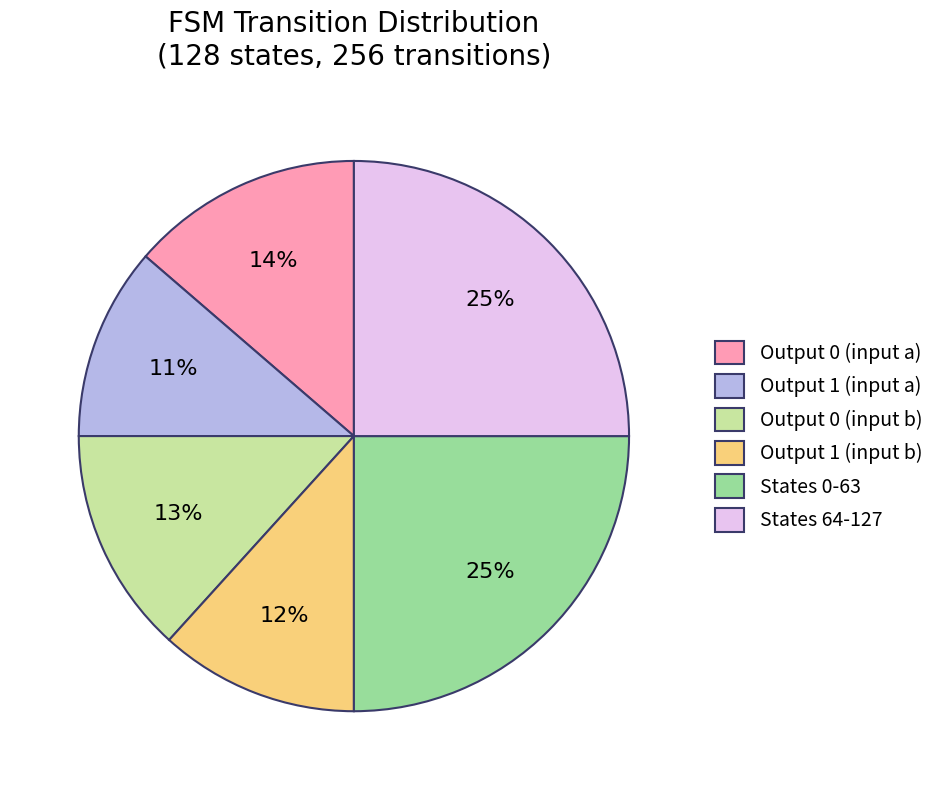

Do Output 1 (input b) and Output 0 (input a) together represent more than half of the pie?

No